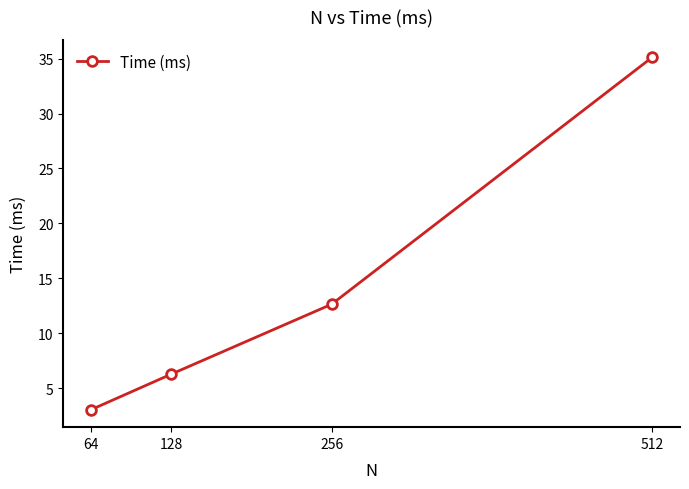

What is the smallest value displayed?

3.1